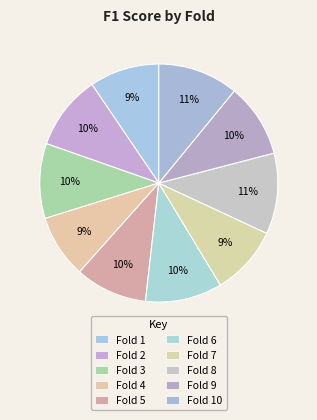

Combined, do Fold 6 and Fold 3 account for over 50%?

No